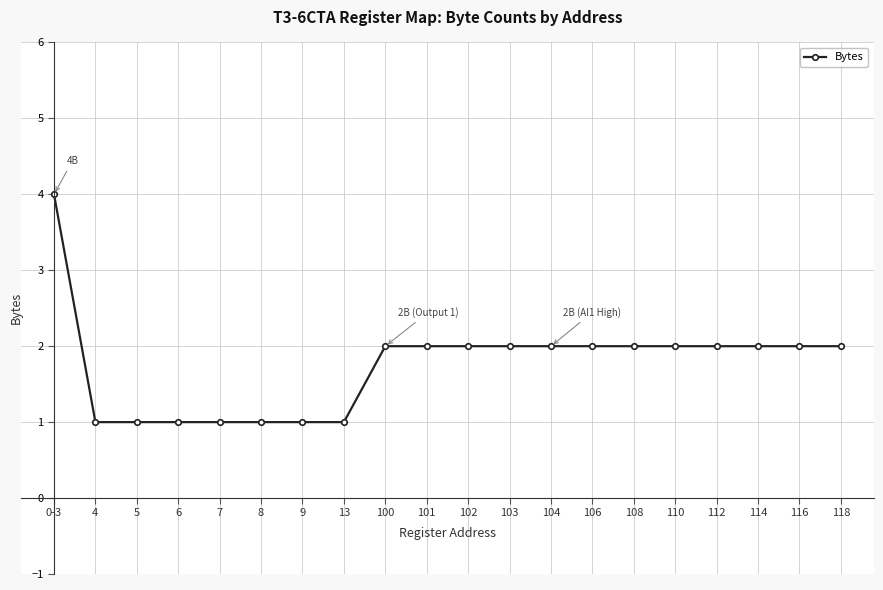

What is the ratio of the value at 116 to the value at 7?

2.0